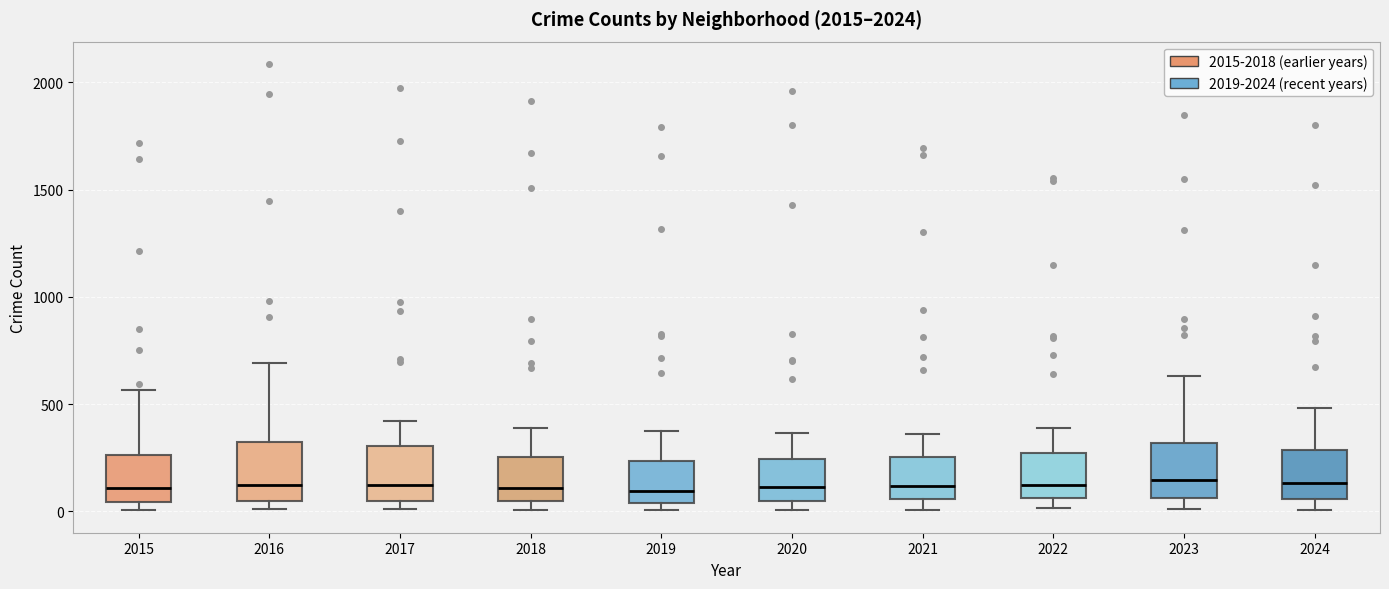

Reading left to right, read every box against the y-axis: the position of its median line, the range the box covers, and the ends of its whiskers. The values are not printed on the chart, so give them approximately, as read against the axis.

2015: median 100, box 50 to 250, whiskers 0 to 550
2016: median 150, box 50 to 300, whiskers 0 to 700
2017: median 100, box 50 to 300, whiskers 0 to 400
2018: median 100, box 50 to 250, whiskers 0 to 400
2019: median 100, box 50 to 250, whiskers 0 to 400
2020: median 100, box 50 to 250, whiskers 0 to 350
2021: median 100, box 50 to 250, whiskers 0 to 350
2022: median 100, box 50 to 250, whiskers 0 to 400
2023: median 150, box 50 to 300, whiskers 0 to 650
2024: median 150, box 50 to 300, whiskers 0 to 500